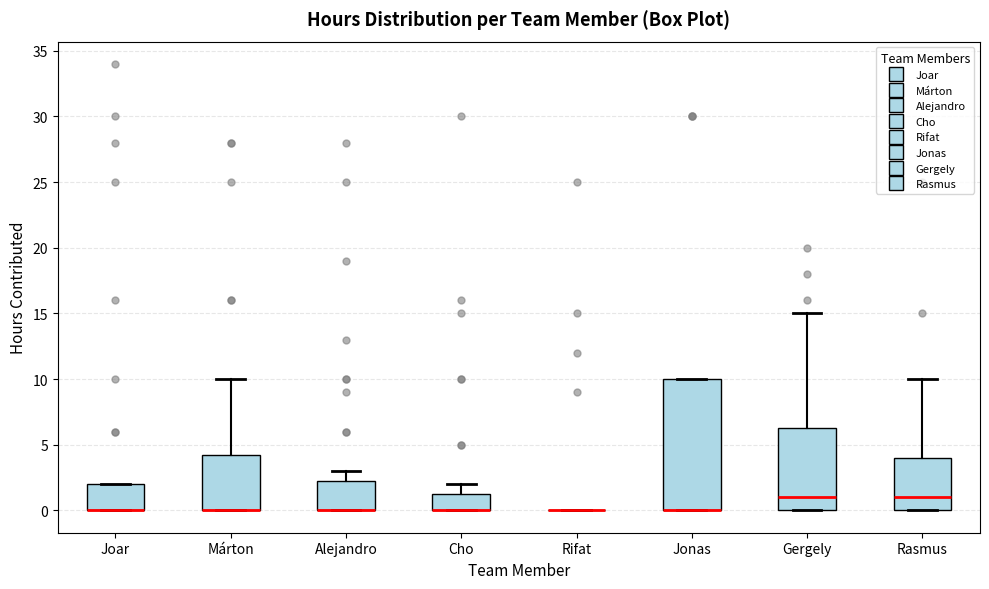

Which box is the tallest, from its lower edge to its upper edge?

Jonas